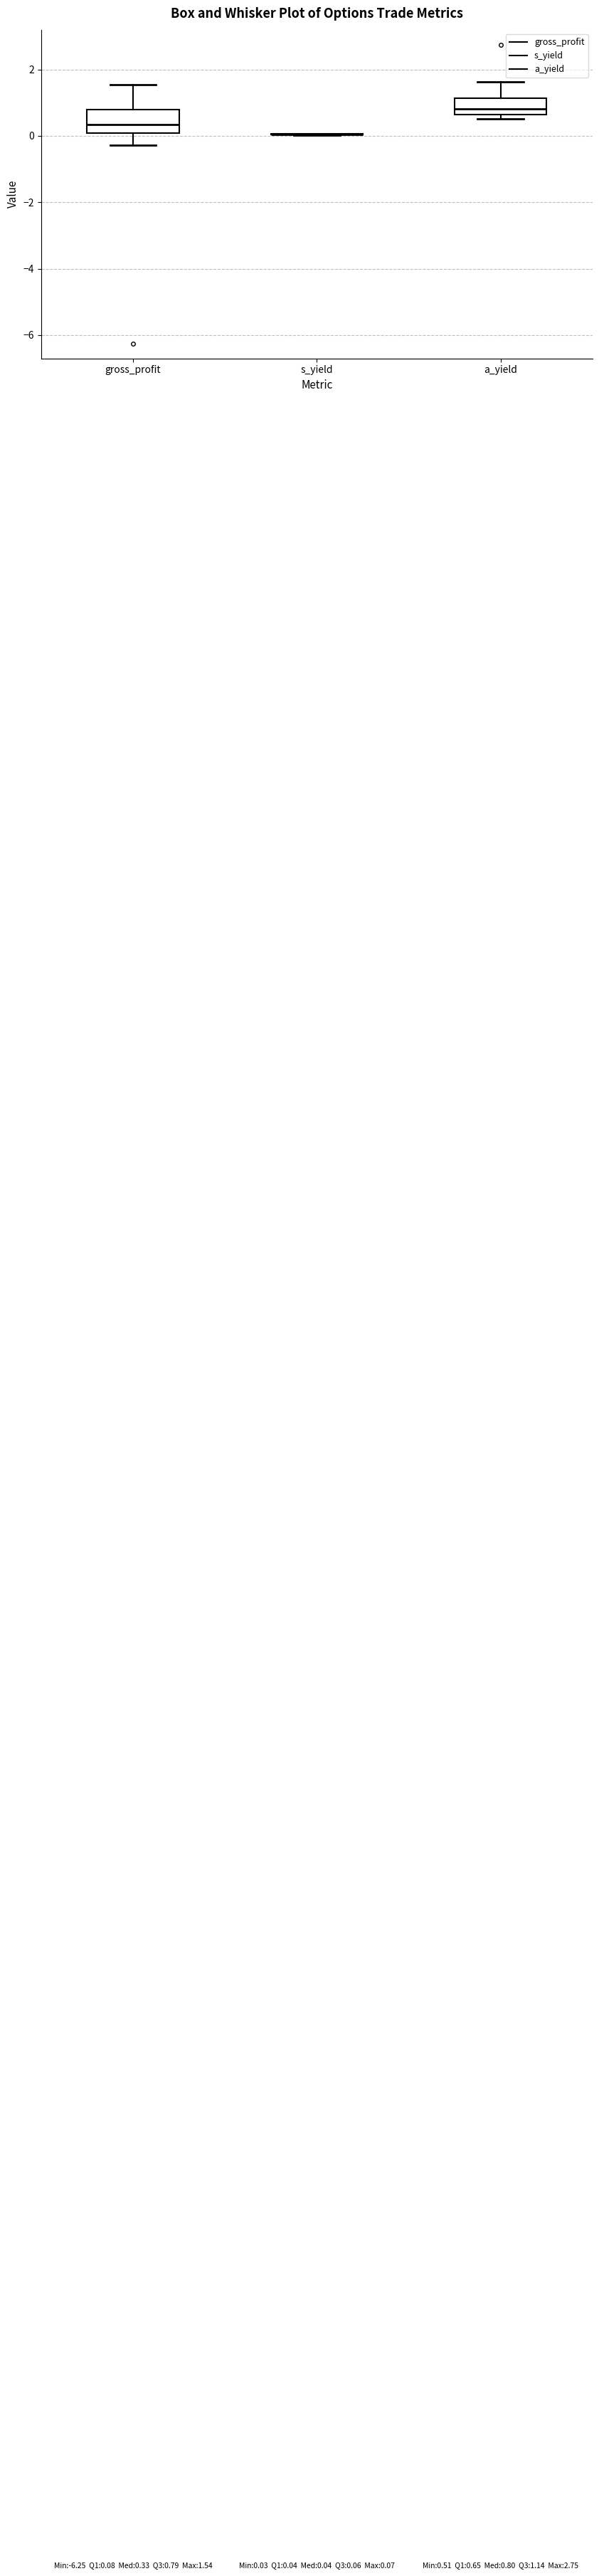

Comparing the boxes themselves (not the whiskers), which one is the tallest?

gross_profit